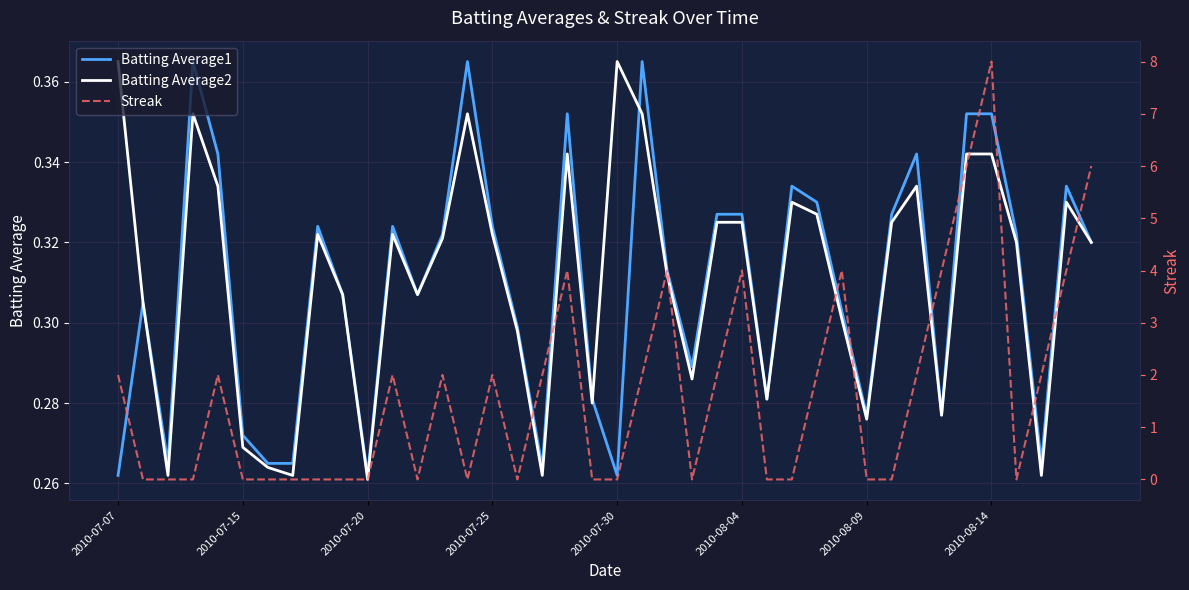

Does the chart have visible grid lines?

Yes